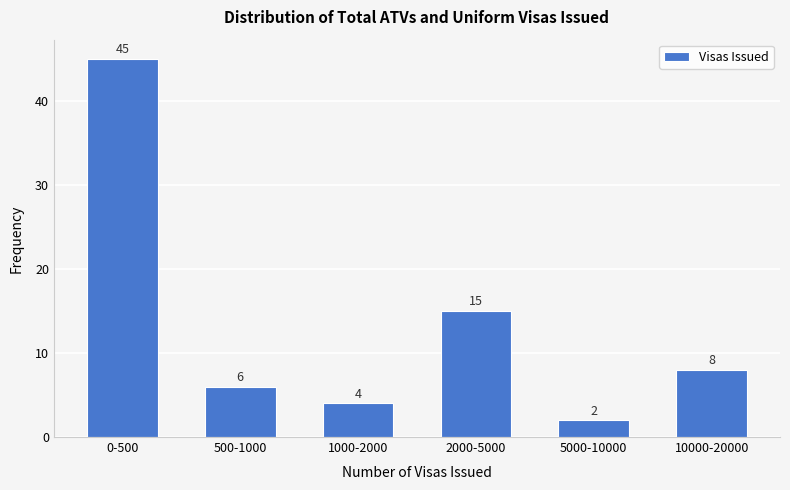

Reading left to right, list all the values displayed in this chart.

0-500=45	500-1000=6	1000-2000=4	2000-5000=15	5000-10000=2	10000-20000=8